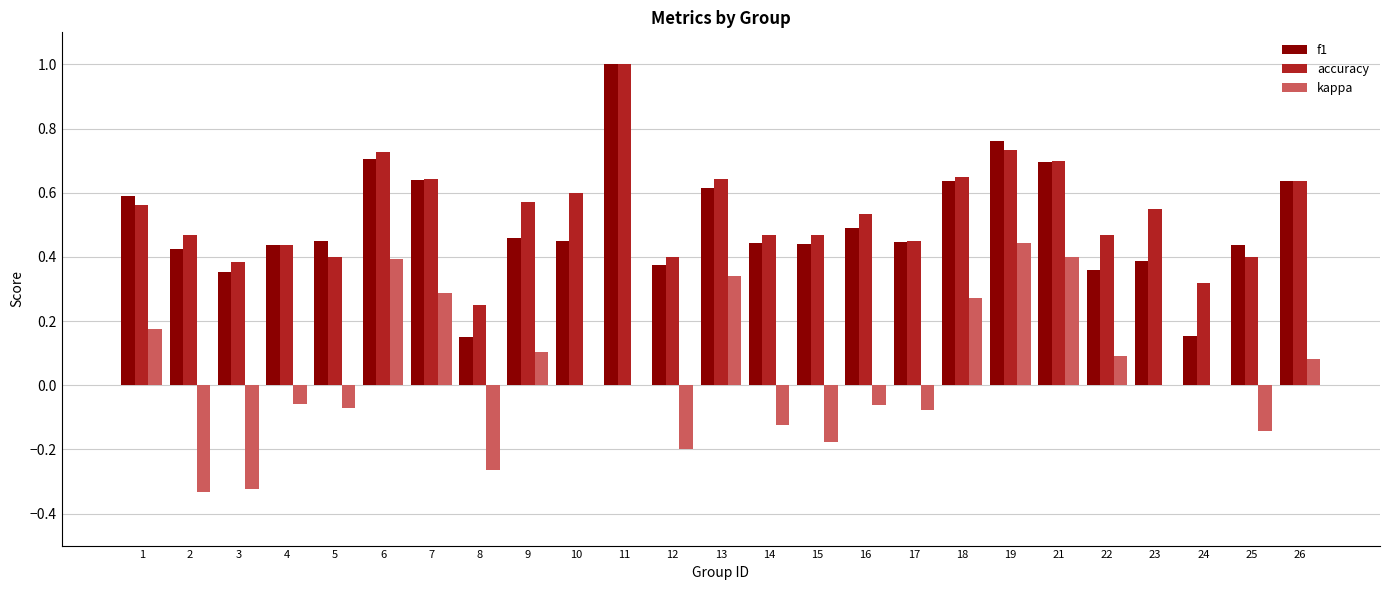

Which category has the highest value across all series?

11